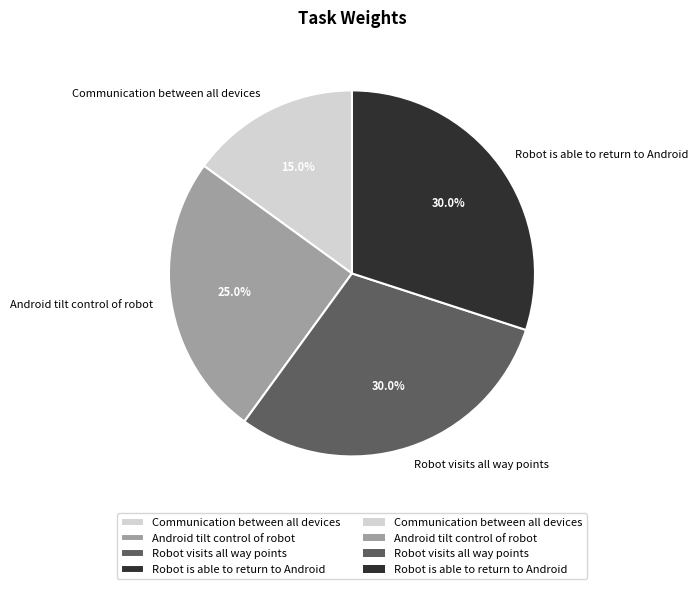

Which slice is the smallest?

Communication between all devices